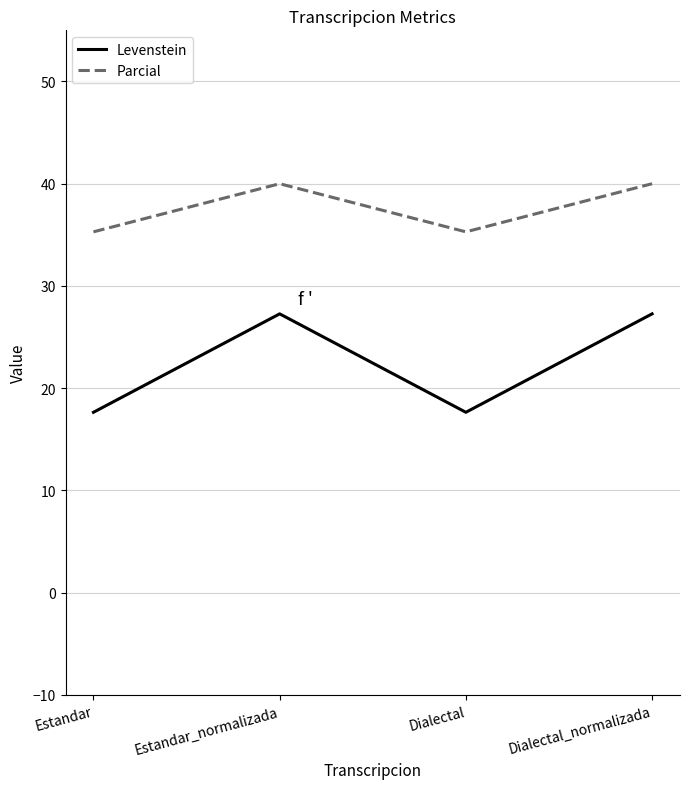

How many values in the Levenstein series exceed 27?

2